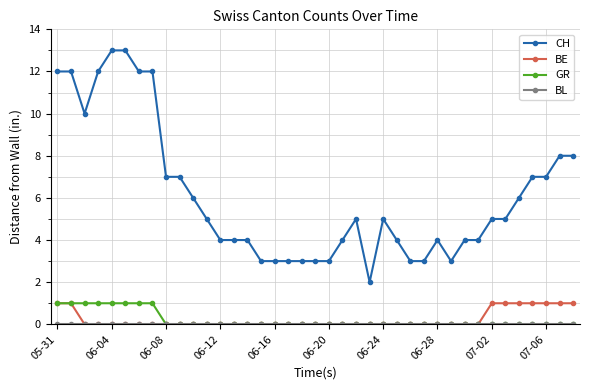

Which series has the largest total across all categories?

CH